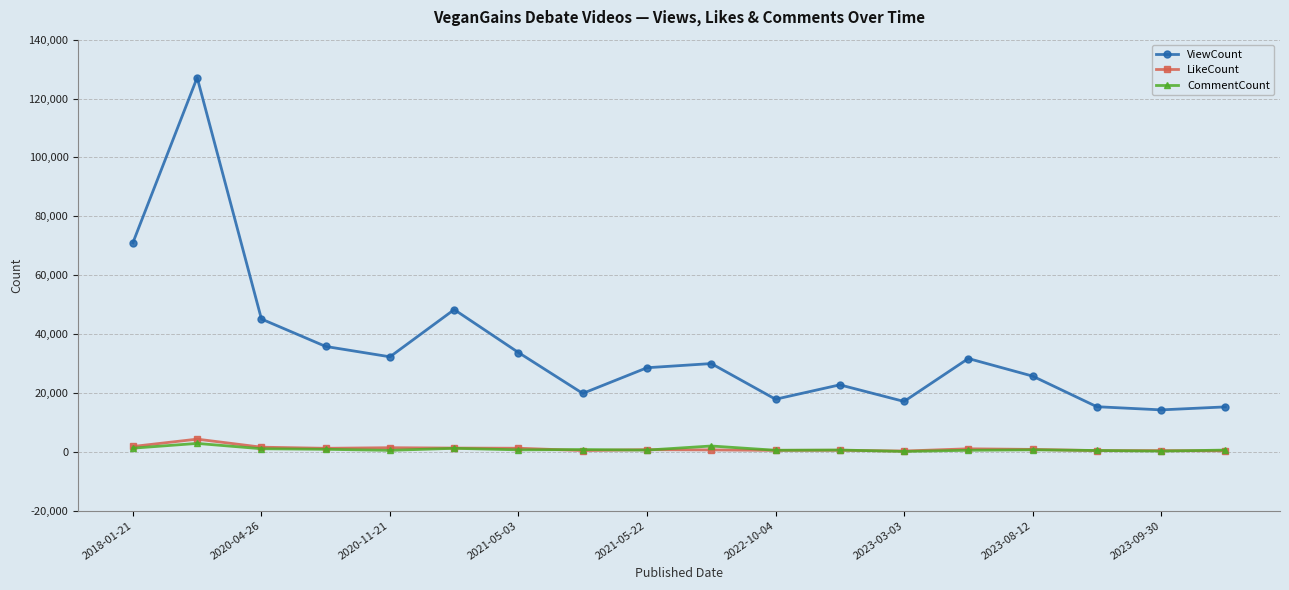

What is the highest value of the ViewCount series?

127122